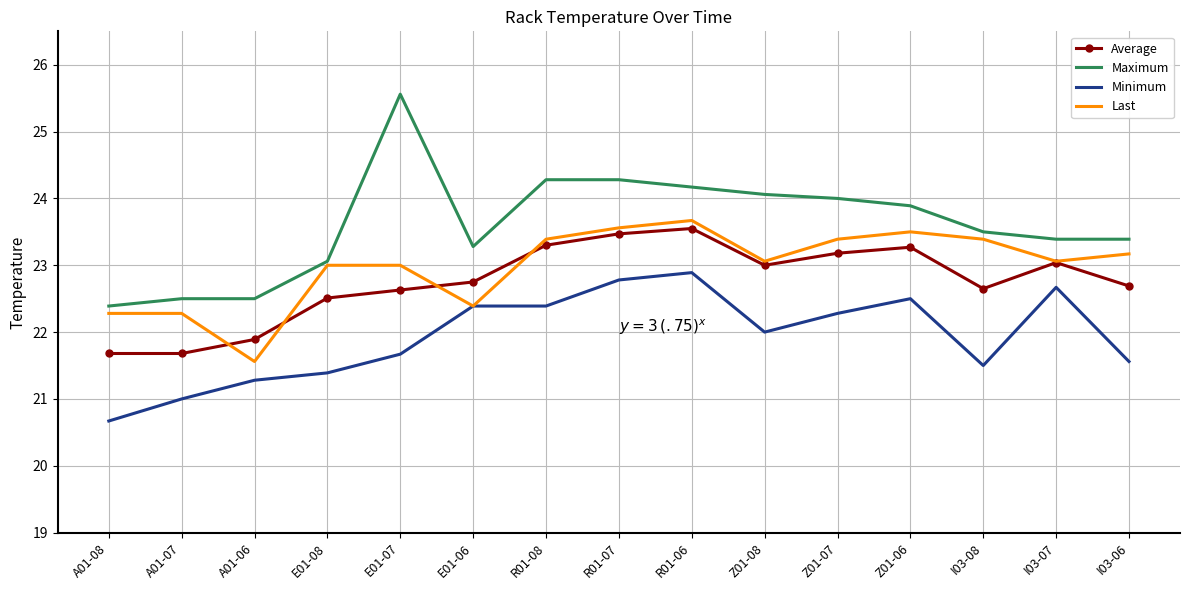

Which category has the highest value in the Maximum series?

E01-07